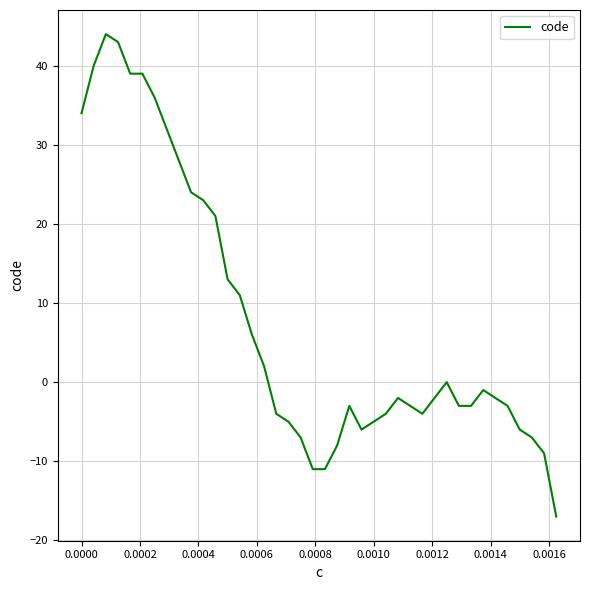

What is the minimum value shown in the chart?

-17